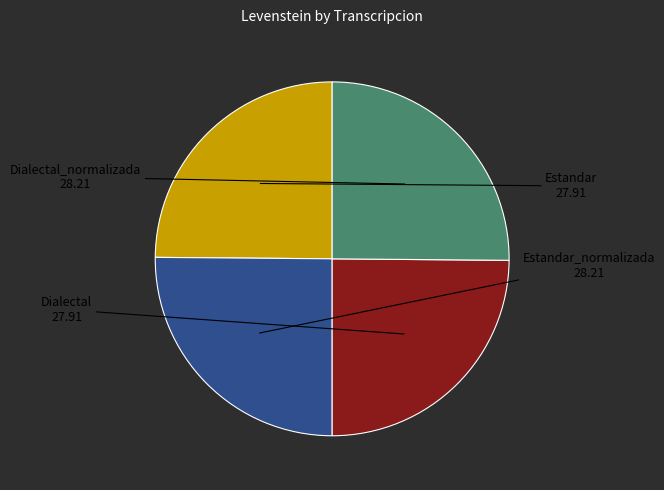

Is there any slice that represents more than half of the pie?

No